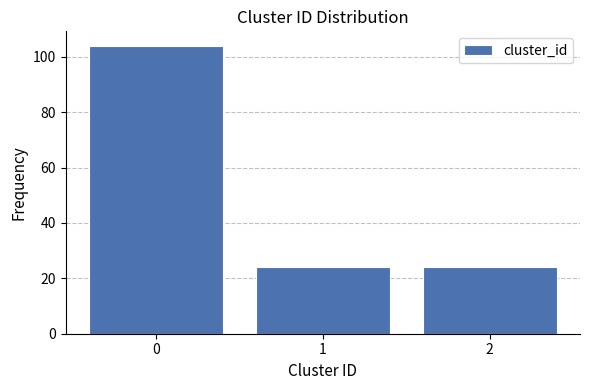

Reading left to right, list all the values displayed in this chart.

0=104	1=24	2=24